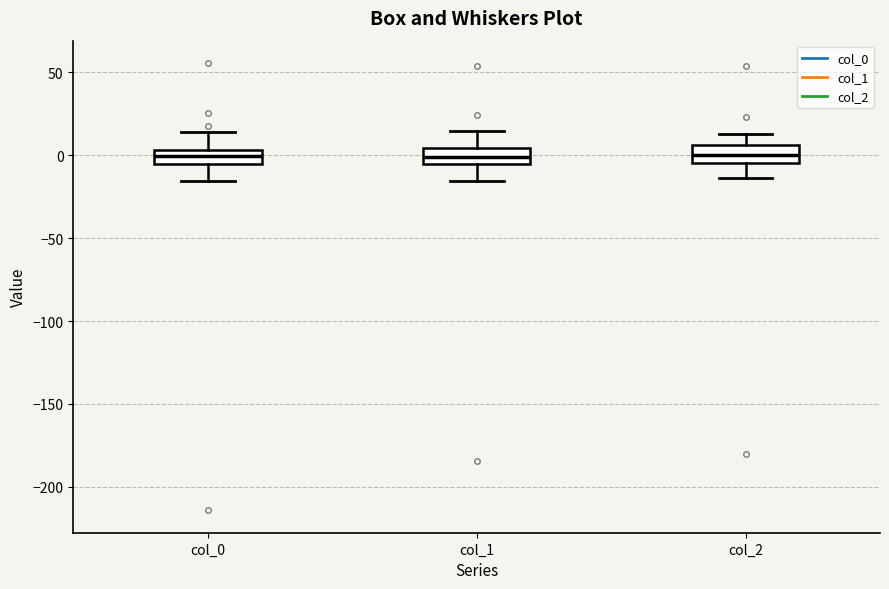

Reading left to right, read every box against the y-axis: the position of its median line, the range the box covers, and the ends of its whiskers. The values are not printed on the chart, so give them approximately, as read against the axis.

col_0: median 0, box -5 to 5, whiskers -15 to 15
col_1: median 0, box -5 to 5, whiskers -15 to 15
col_2: median 0, box -5 to 5, whiskers -15 to 15